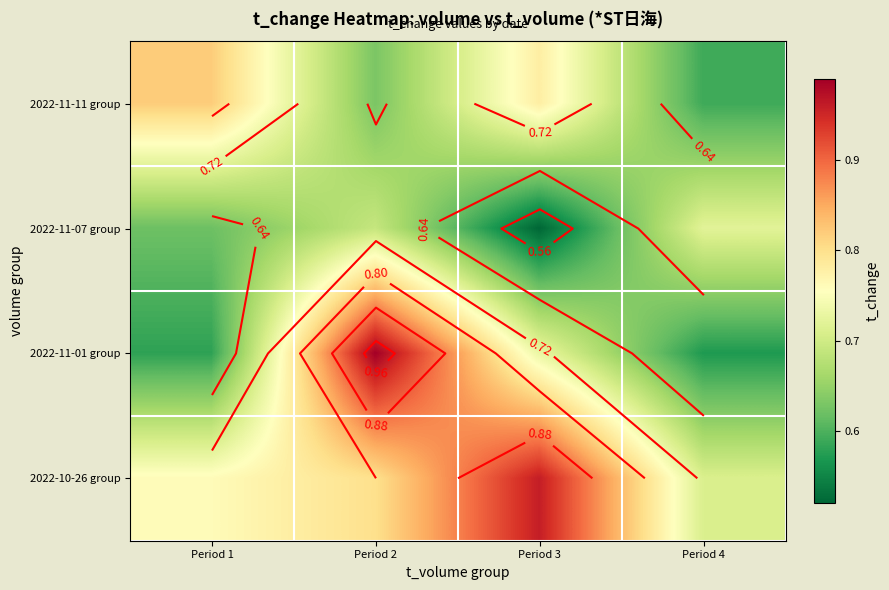

Count the number of data series in this chart.

4